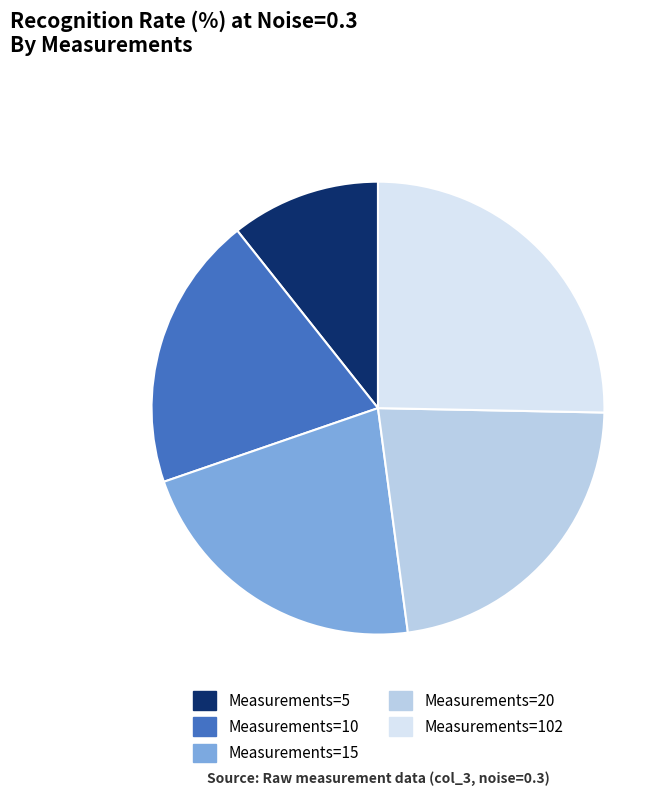

Is there a majority slice in this chart?

No